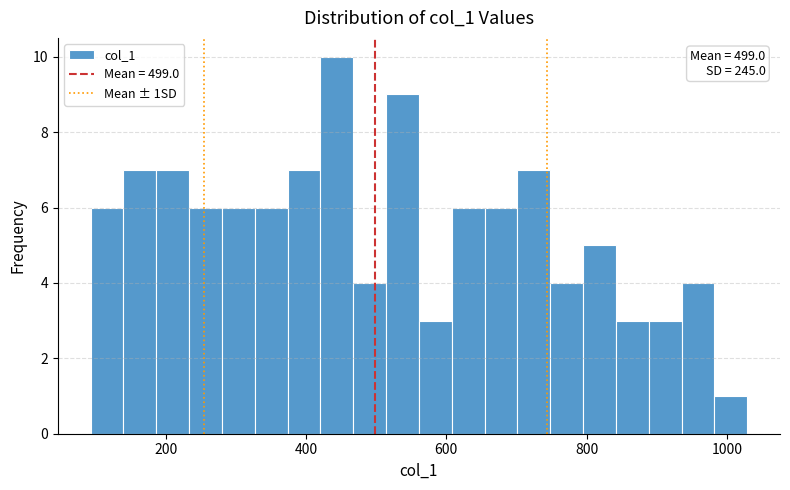

Around what value on the x-axis is the tallest bar? Give the approximate position of its centre, as read against the axis.

440